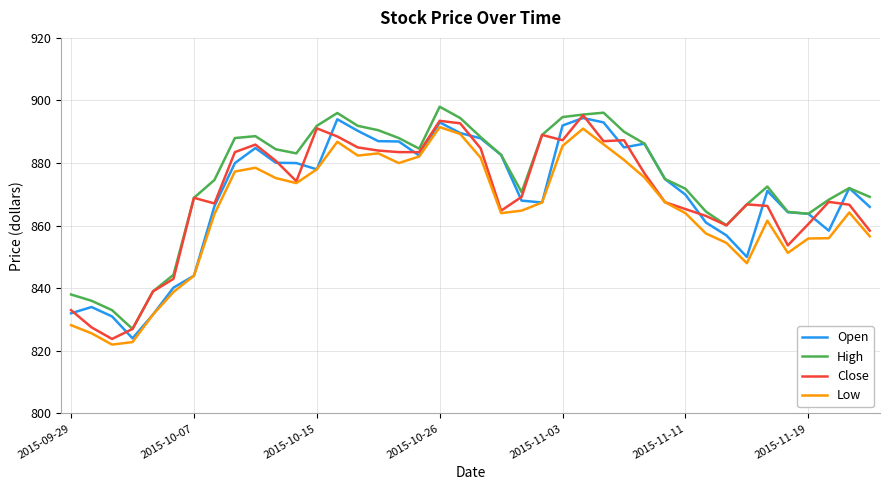

True or false: High and Low intersect in this chart.

False